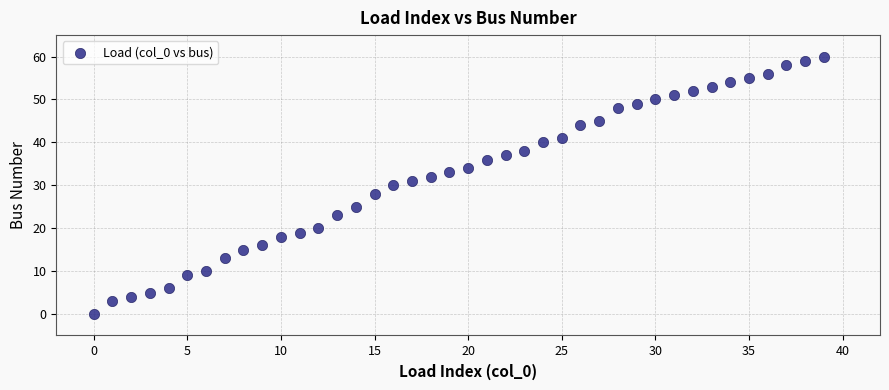

What is the range of Y values (max minus min)?

60